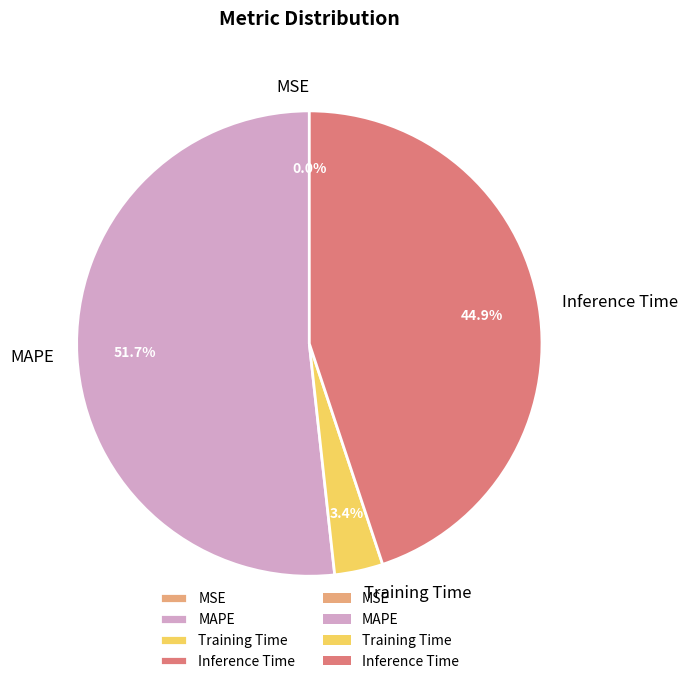

Which has a higher value, MAPE or Training Time?

MAPE